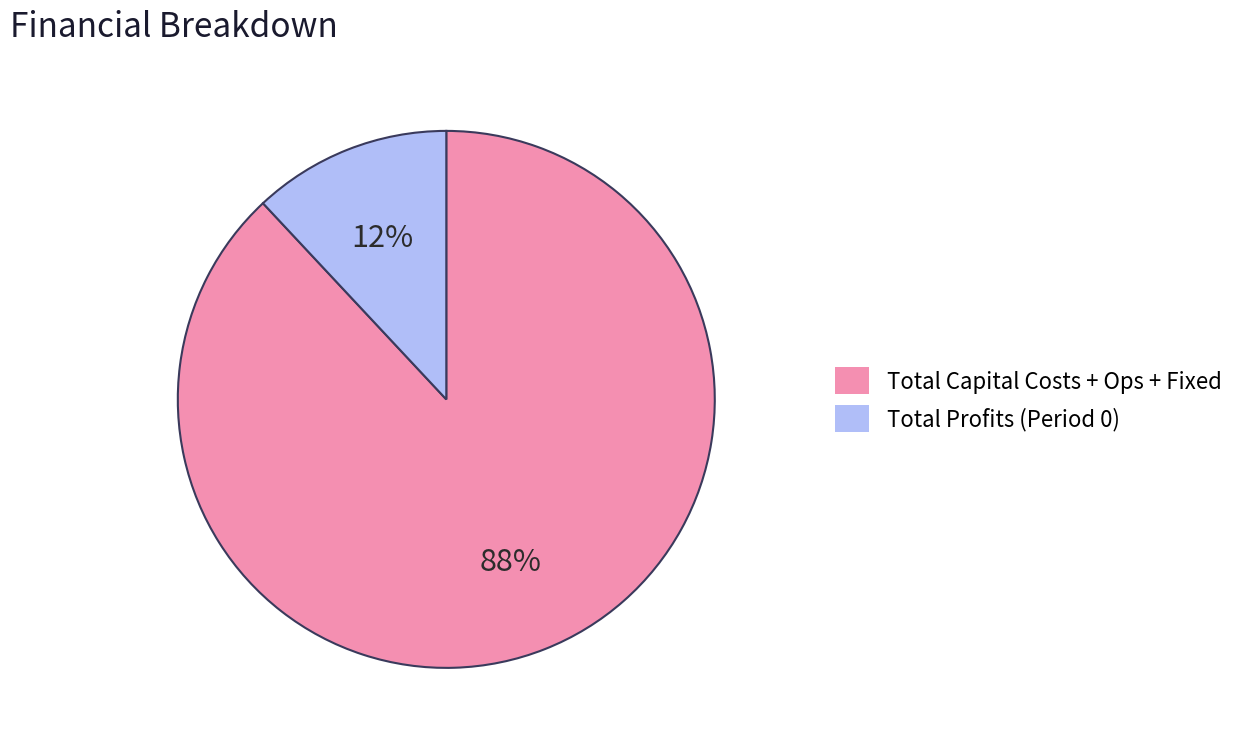

To the nearest percent, what is the average slice percentage?

50%